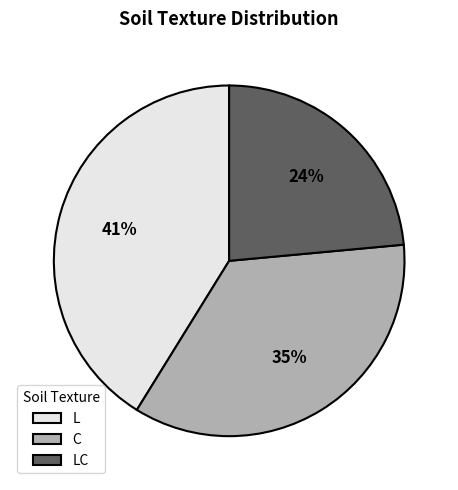

Combined, do L and LC account for over 50%?

Yes